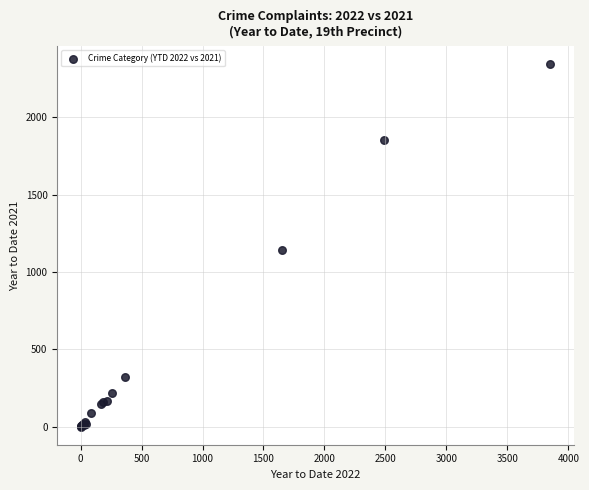

What Y value in the scatter plot is closest to 1171?

1142